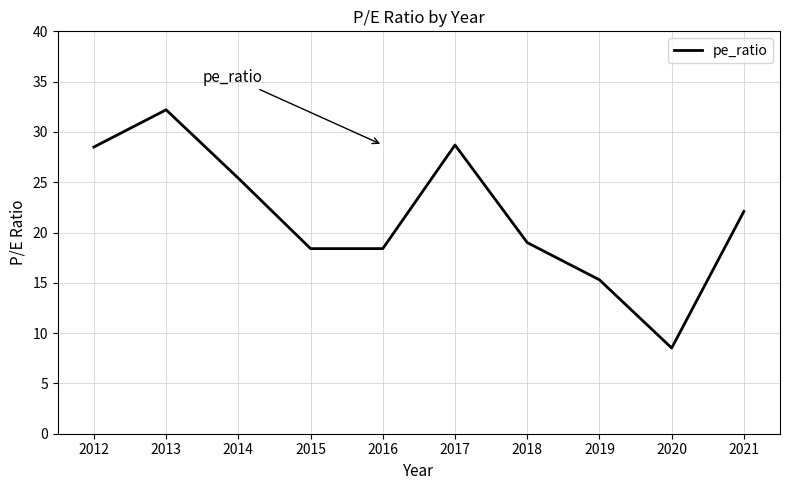

What is the difference between the maximum and minimum values?

23.7